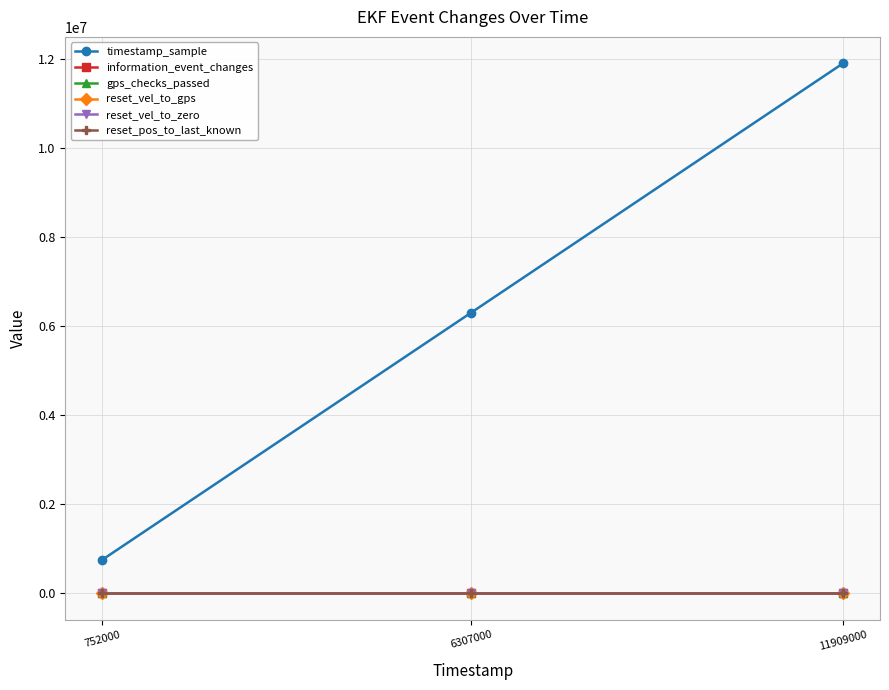

Does the chart have visible grid lines?

Yes